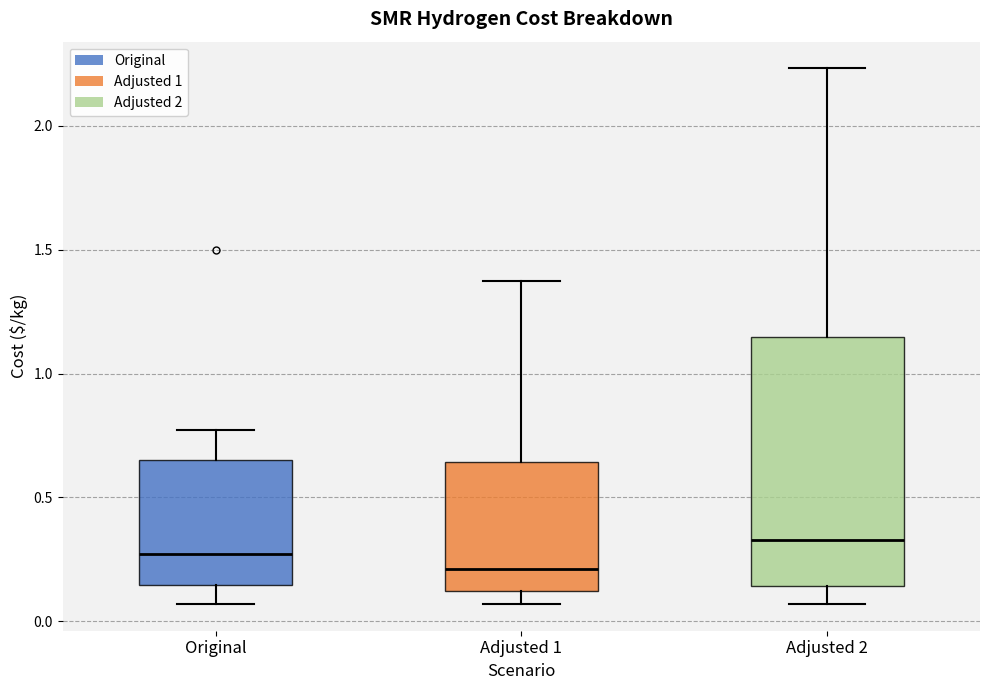

Reading left to right, read every box against the y-axis: the position of its median line, the range the box covers, and the ends of its whiskers. The values are not printed on the chart, so give them approximately, as read against the axis.

Original: median 0.25, box 0.15 to 0.65, whiskers 0.05 to 0.75
Adjusted 1: median 0.20, box 0.10 to 0.65, whiskers 0.05 to 1.35
Adjusted 2: median 0.35, box 0.15 to 1.15, whiskers 0.05 to 2.25